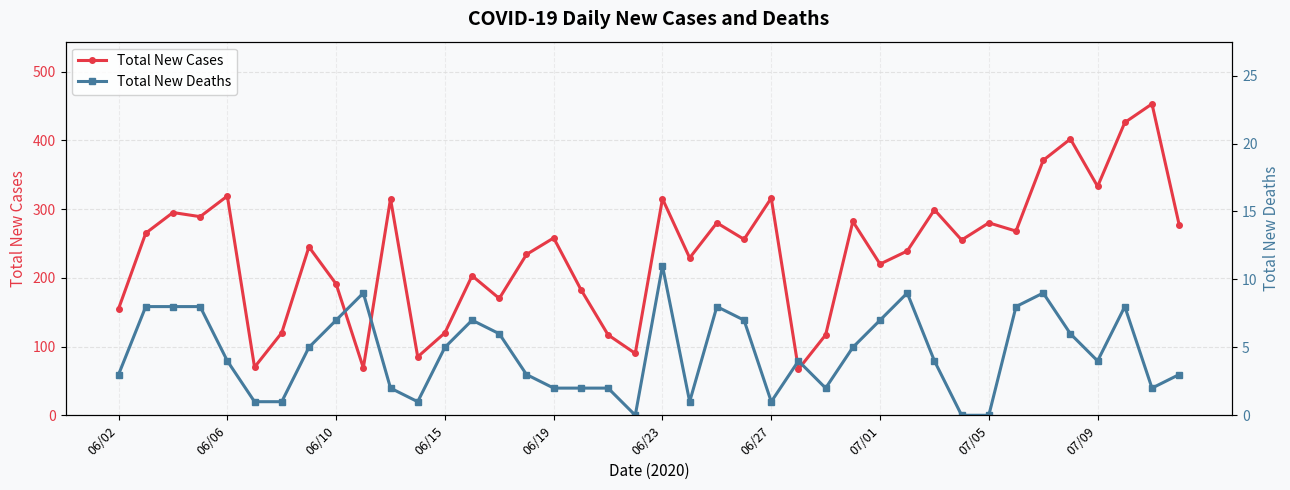

The value of Total New Cases at 13 is 61. True or false?

False